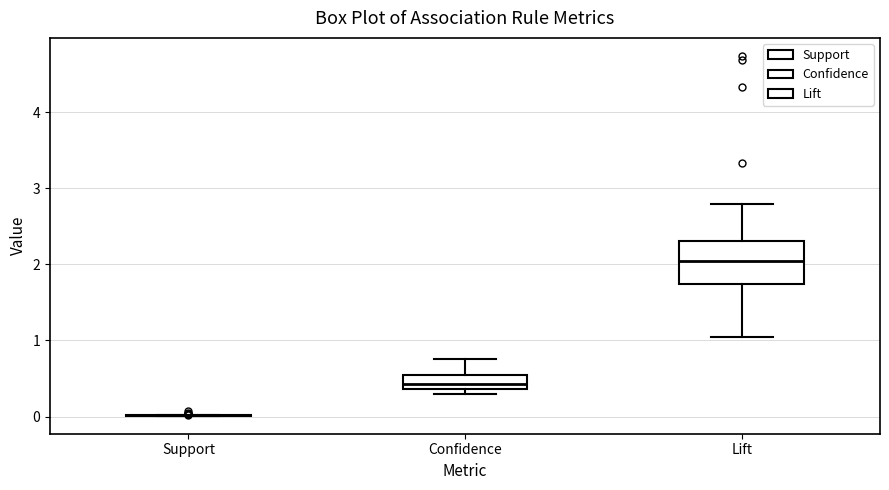

Where does the upper whisker of the box for Confidence end on the y-axis? The values are not printed on the chart, so give them approximately, as read against the axis.

0.8